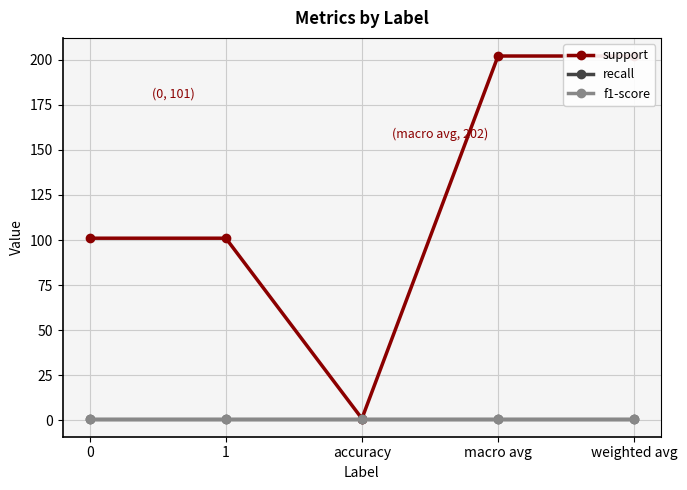

The recall series shows 0 at 1. True or false?

False